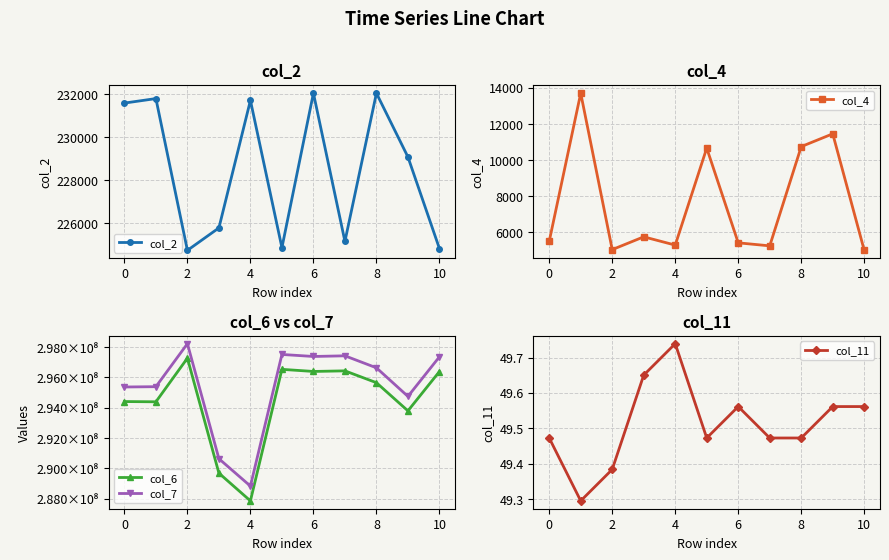

The value of col_2 at 4 is 150695. True or false?

False